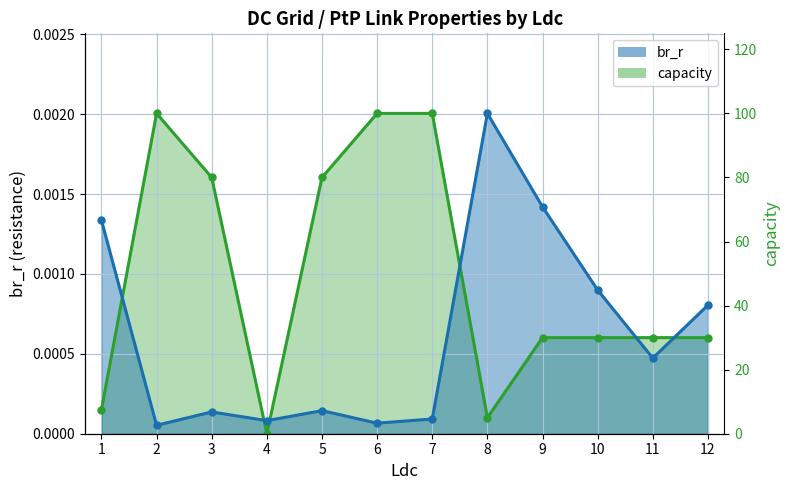

Between 12 and 10, which is larger?

10